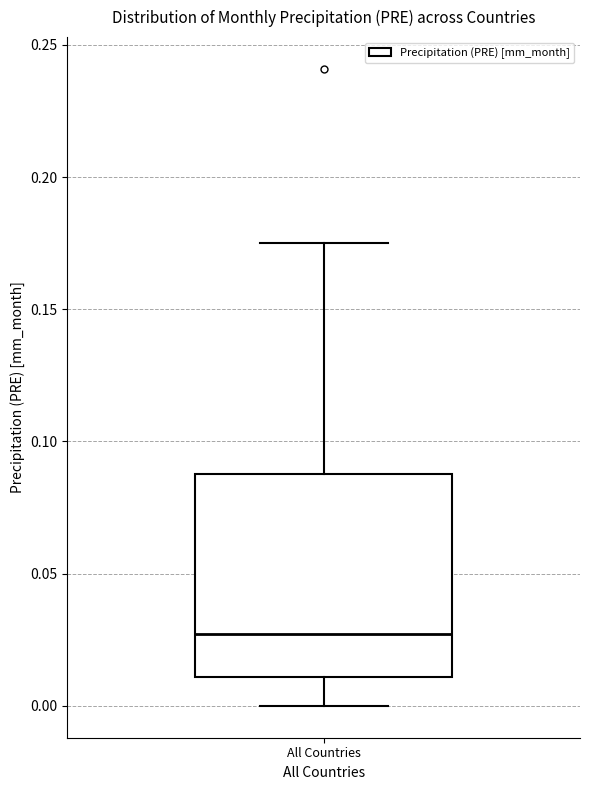

Where does the lower whisker of the box for All Countries end on the y-axis? The values are not printed on the chart, so give them approximately, as read against the axis.

0.000